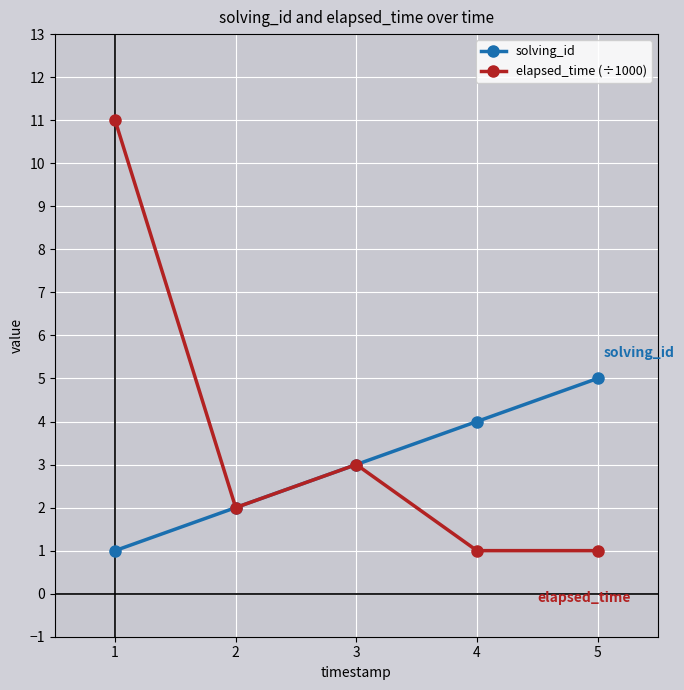

What is the highest value of the elapsed_time (÷1000) series?

11